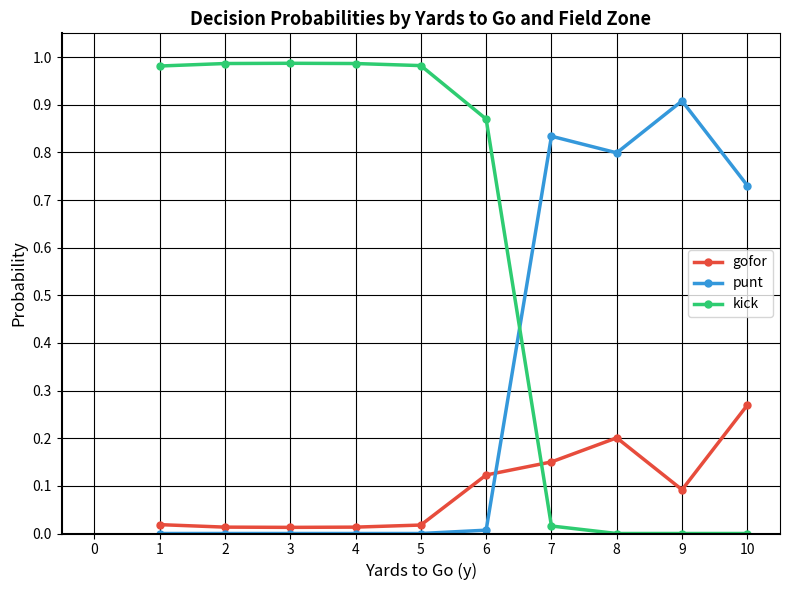

Which series has the largest range (max minus min)?

kick